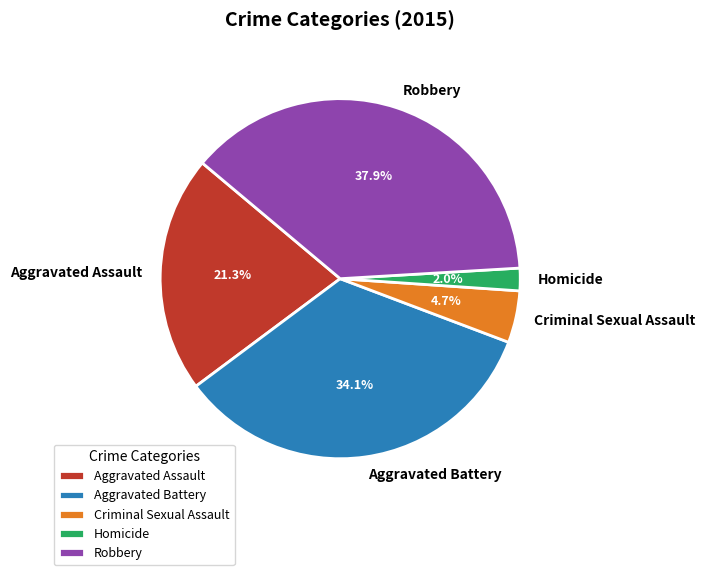

What is the ratio of the value at Aggravated Assault to the value at Robbery?

0.6